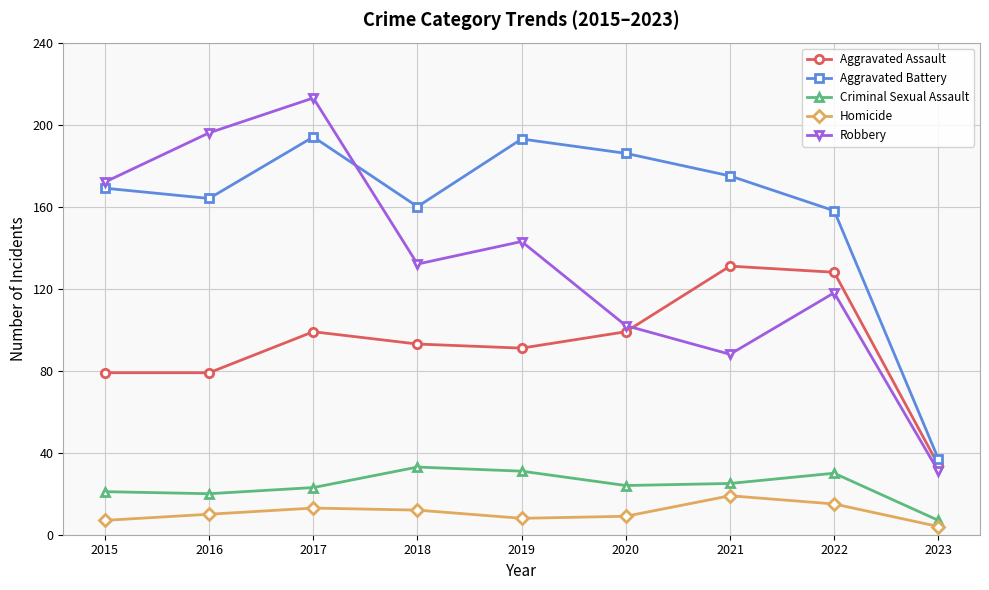

Reading left to right, list all the values displayed in this chart.

Aggravated Assault: 79	79	99	93	91	99	131	128	34
Aggravated Battery: 169	164	194	160	193	186	175	158	37
Criminal Sexual Assault: 21	20	23	33	31	24	25	30	7
Homicide: 7	10	13	12	8	9	19	15	4
Robbery: 172	196	213	132	143	102	88	118	31